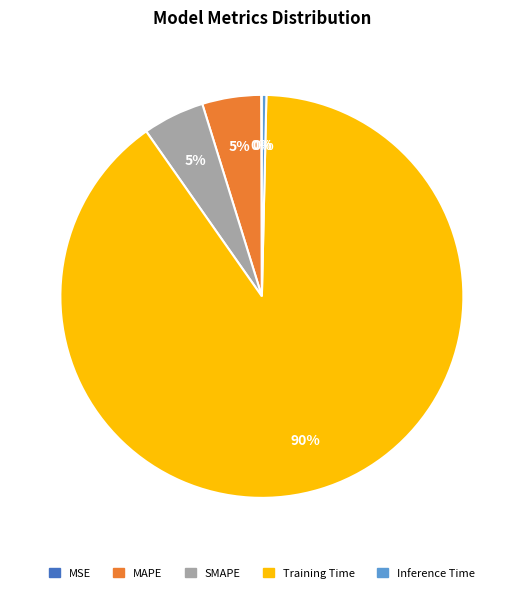

Combined, do Inference Time and SMAPE account for over 50%?

No